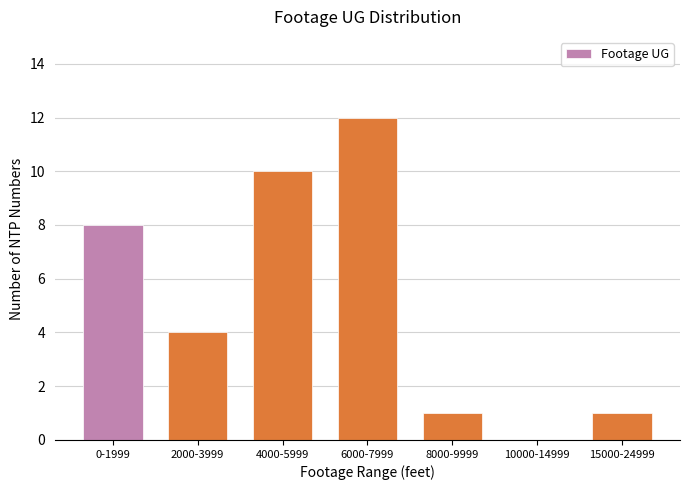

Reading left to right, extract all data points from this chart.

0-1999=8	2000-3999=4	4000-5999=10	6000-7999=12	8000-9999=1	10000-14999=0	15000-24999=1